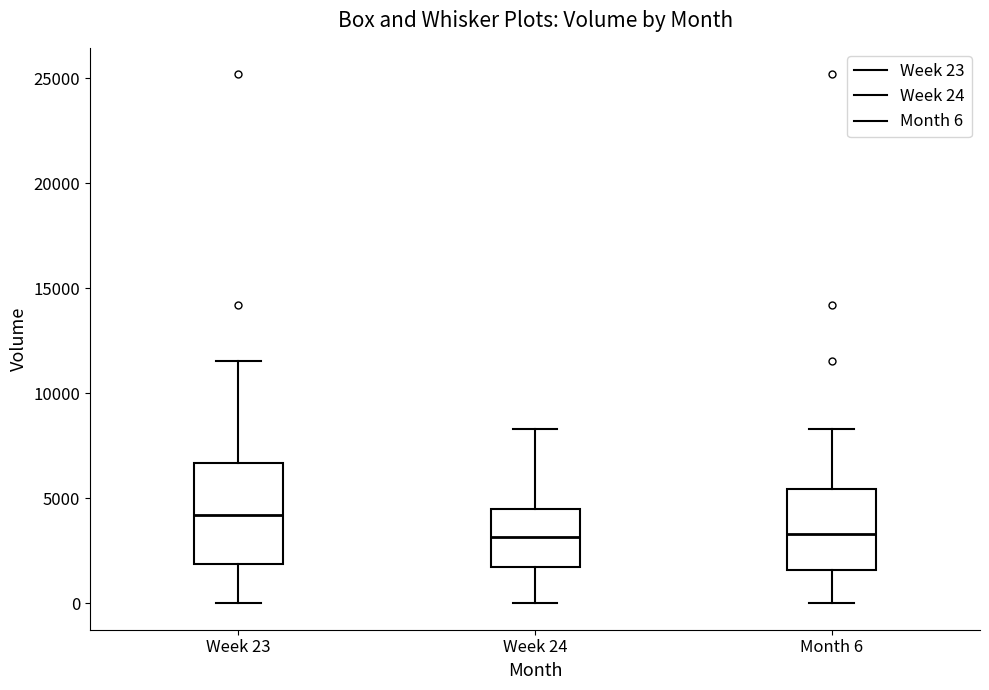

Comparing the boxes themselves (not the whiskers), which one is the tallest?

Week 23